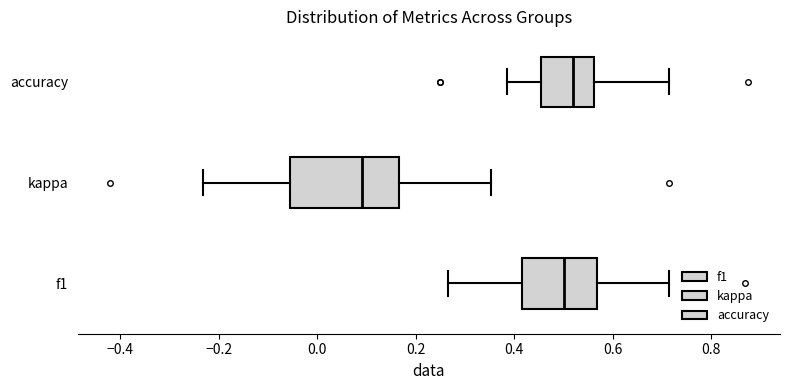

Where is the left edge of the box for kappa on the x-axis? The values are not printed on the chart, so give them approximately, as read against the axis.

-0.06